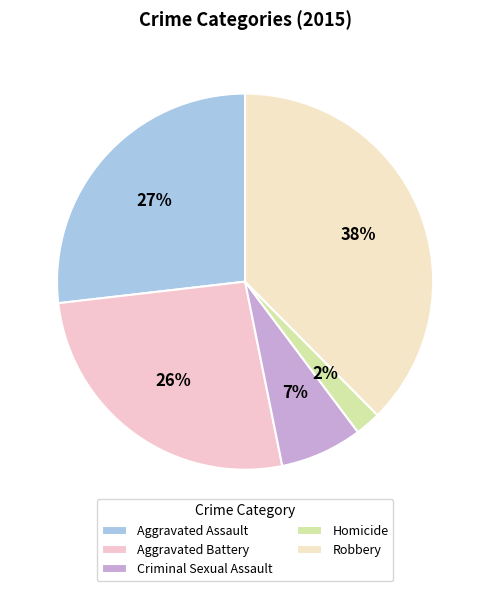

What portion of the pie excludes Criminal Sexual Assault?

92.9%